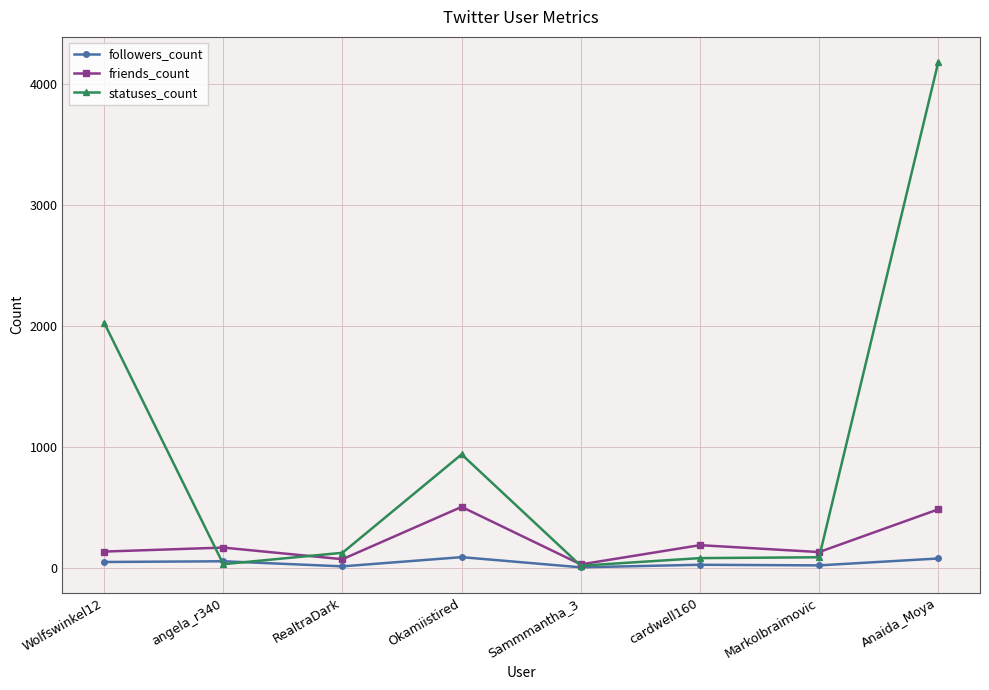

Is it true that friends_count equals 330 at Anaida_Moya?

False